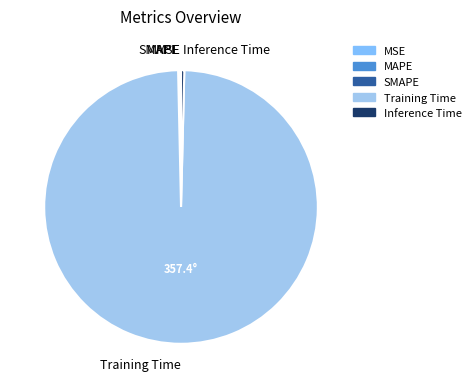

Do Training Time and Inference Time together represent more than half of the pie?

Yes